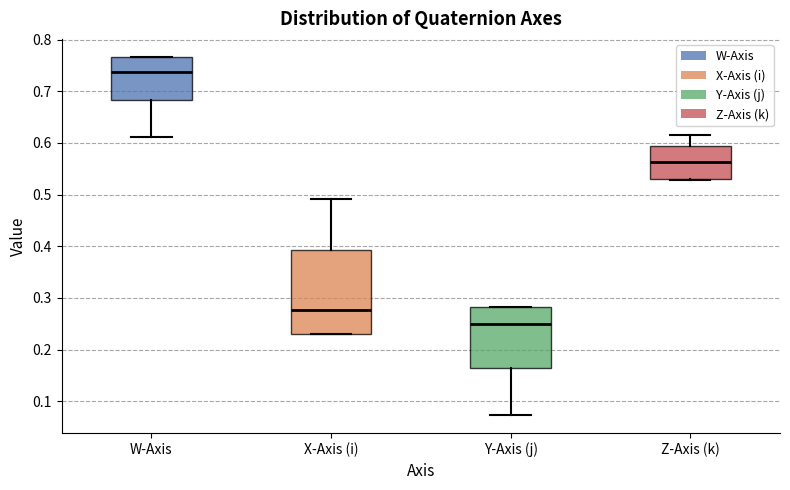

Comparing the boxes themselves (not the whiskers), which one is the tallest?

X-Axis (i)